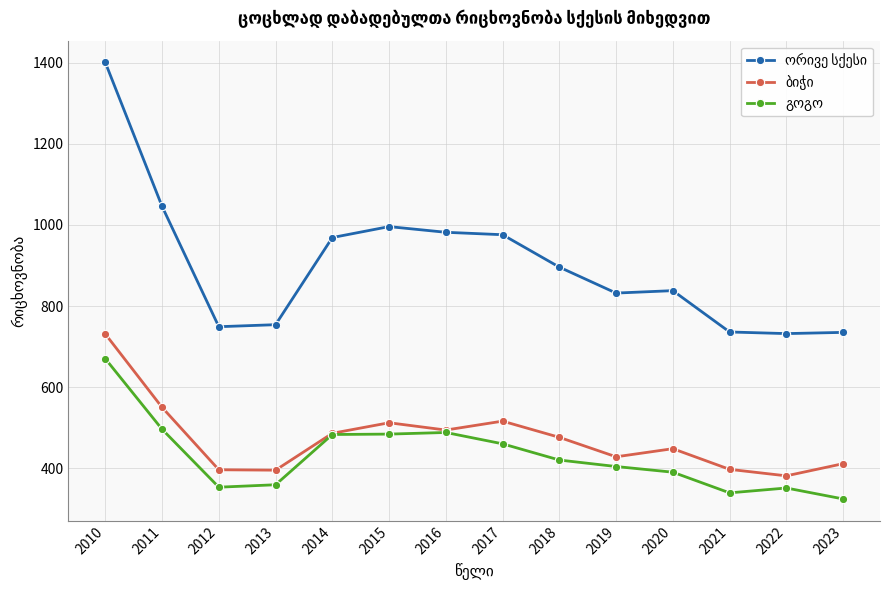

At which category is the sum across all series the highest?

2010